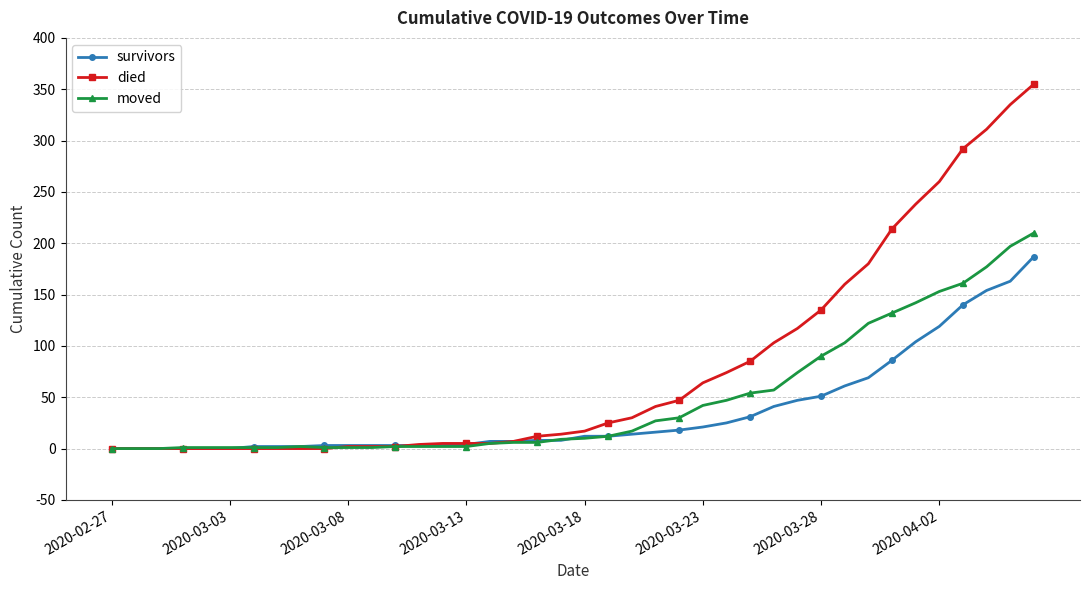

Which series has the largest total across all categories?

died